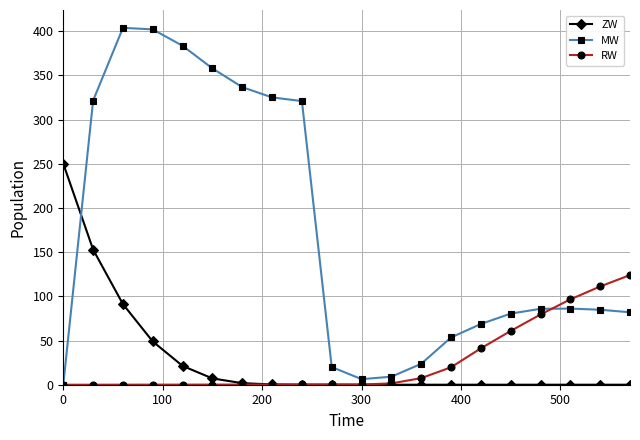

What is the average value of the MW series?

172.5